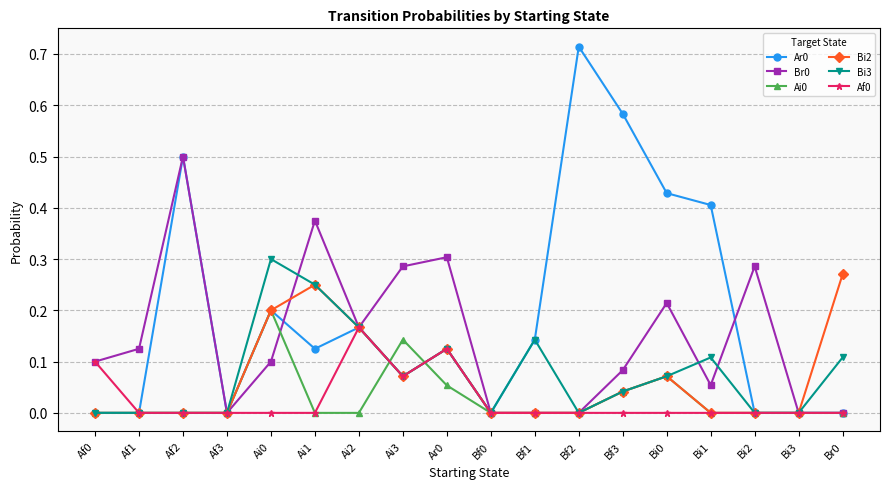

True or false: Af0 and Ai0 intersect in this chart.

True